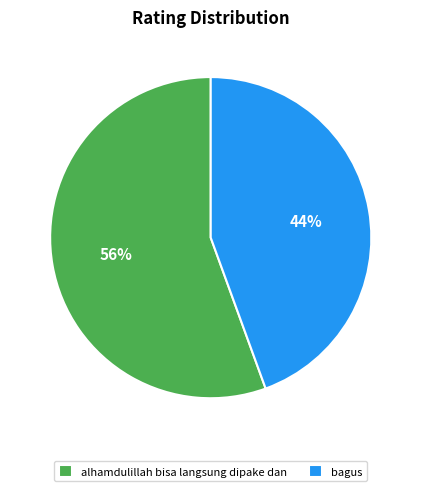

To the nearest percent, what portion does alhamdulillah bisa langsung dipake dan represent?

56%